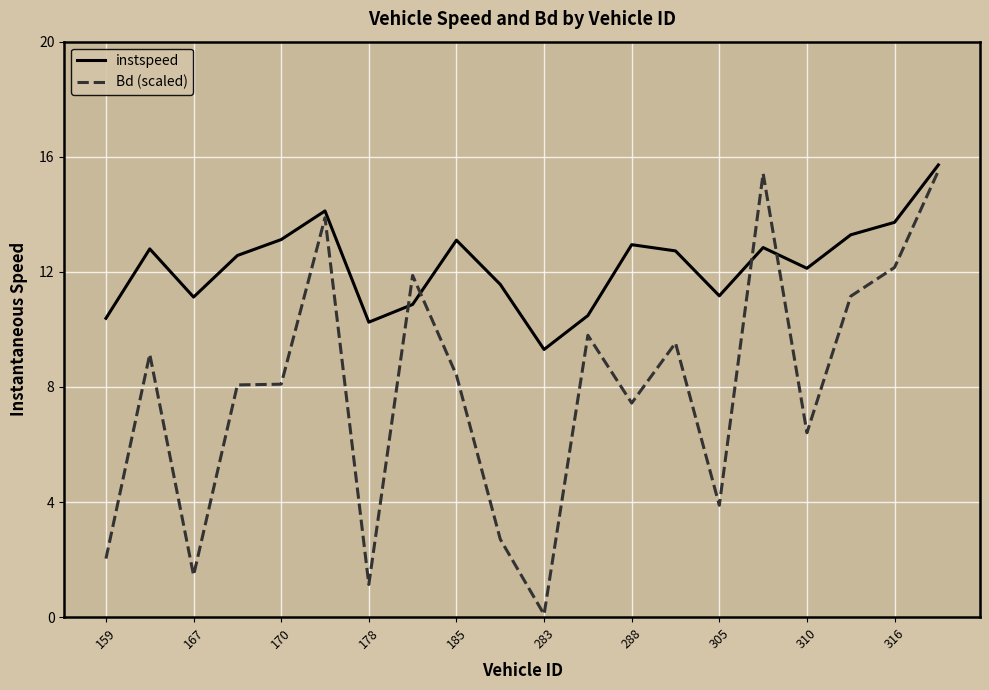

True or false: instspeed has more than 2 interior local peaks.

True